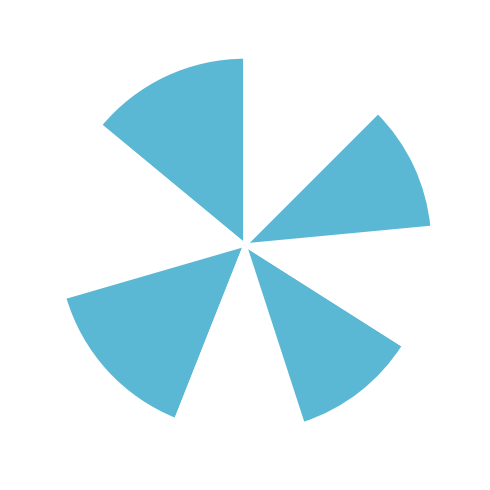

Count the number of slices in the pie.

8